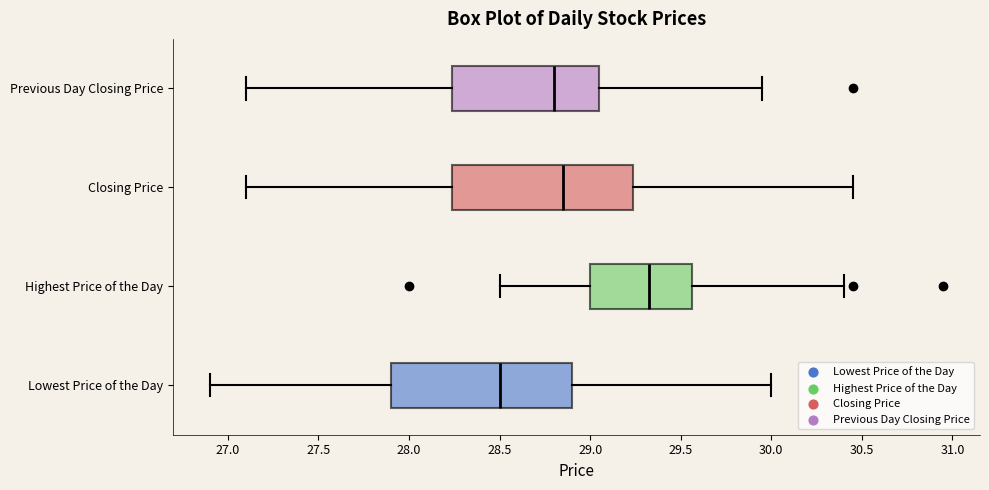

Which box's median line is the furthest to the right?

Highest Price of the Day